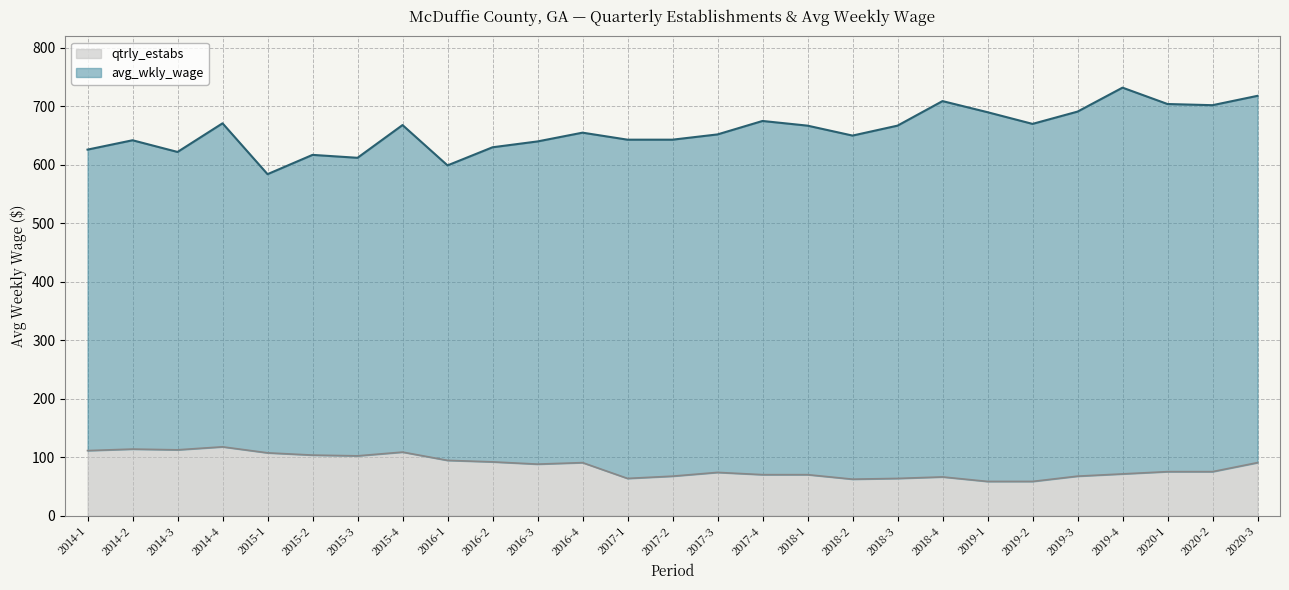

What is the difference between the second highest and minimum values in the qtrly_estabs series?

55.3